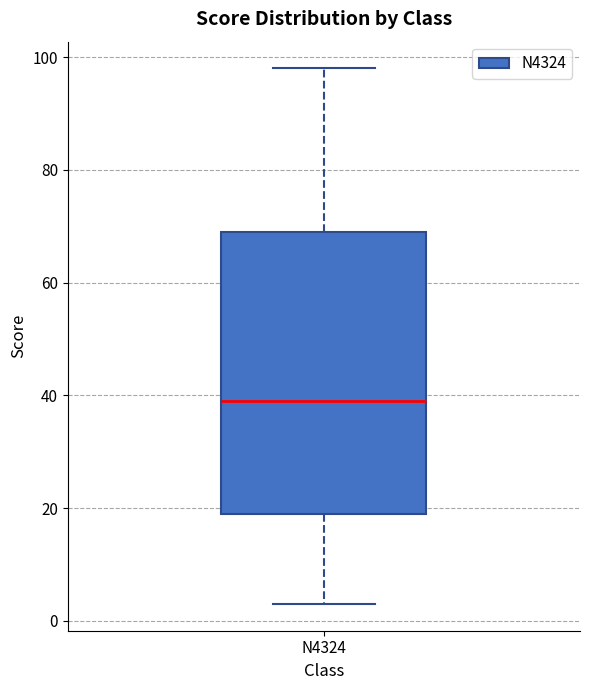

Read this box plot against the y-axis: the position of the median line, the range covered by the box, and the ends of both whiskers. The values are not printed on the chart, so give them approximately, as read against the axis.

median 40, box 20 to 70, whiskers 4 to 98